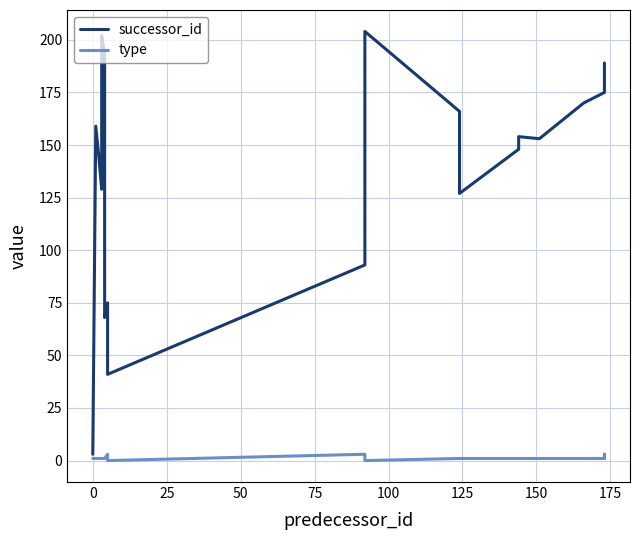

What are all the series names shown in the legend?

successor_id, type